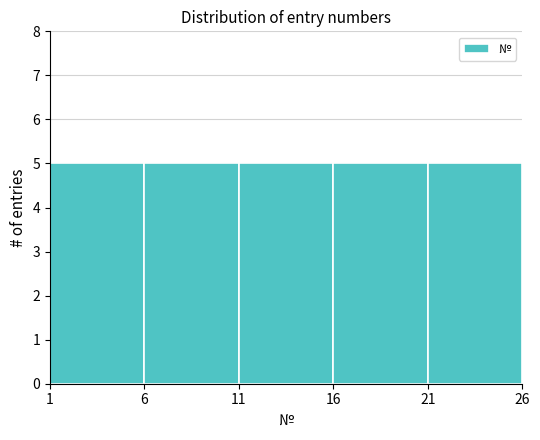

Reading left to right, list every bar in this chart as the range it spans on the x-axis followed by its height. The values are not printed on the chart, so give them approximately, as read against the axis.

1 to 6: 5
6 to 11: 5
11 to 16: 5
16 to 21: 5
21 to 26: 5